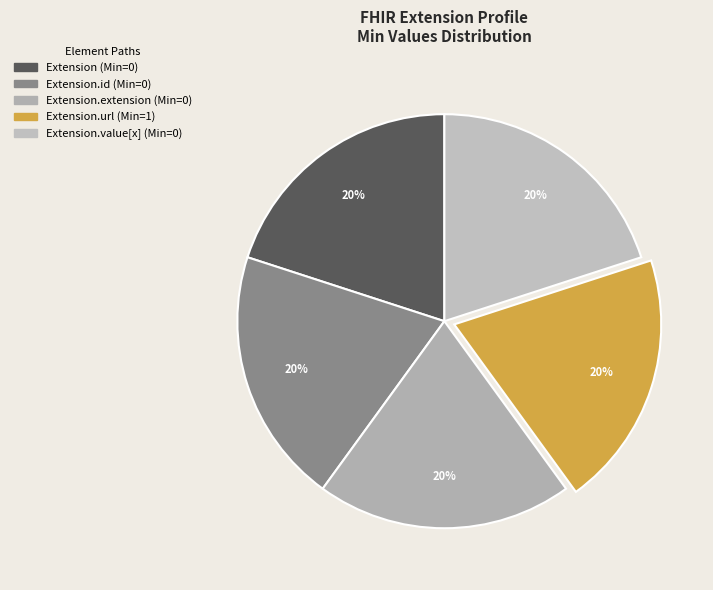

Which category has the smallest portion of the pie?

Extension